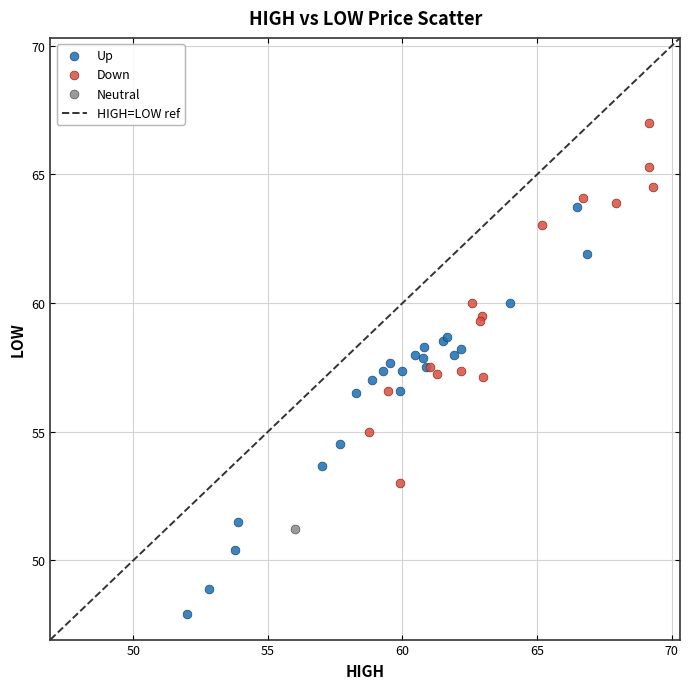

Which series contains the highest Y value?

Down